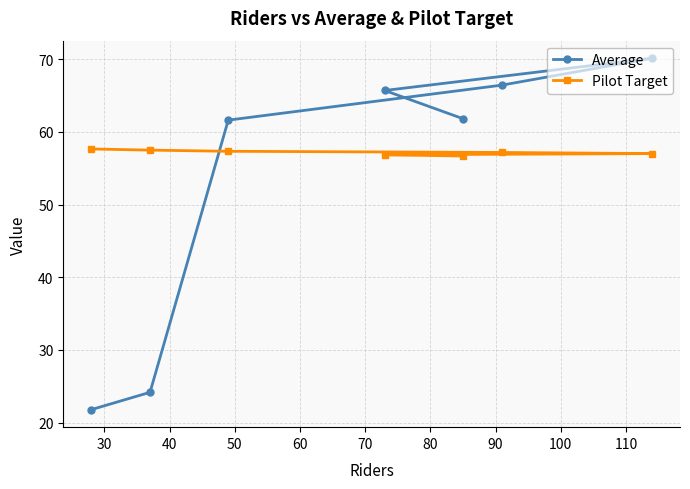

List the series in order of their overall mean, lowest first.

Average, Pilot Target